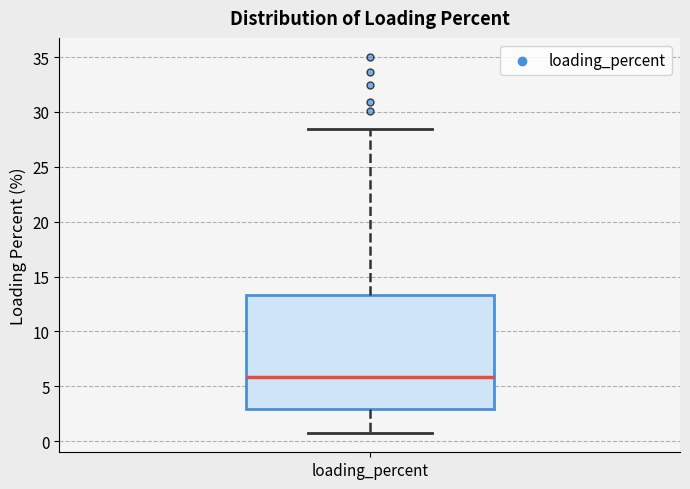

Where does the median line of the box for loading_percent sit on the y-axis? The values are not printed on the chart, so give them approximately, as read against the axis.

6.0